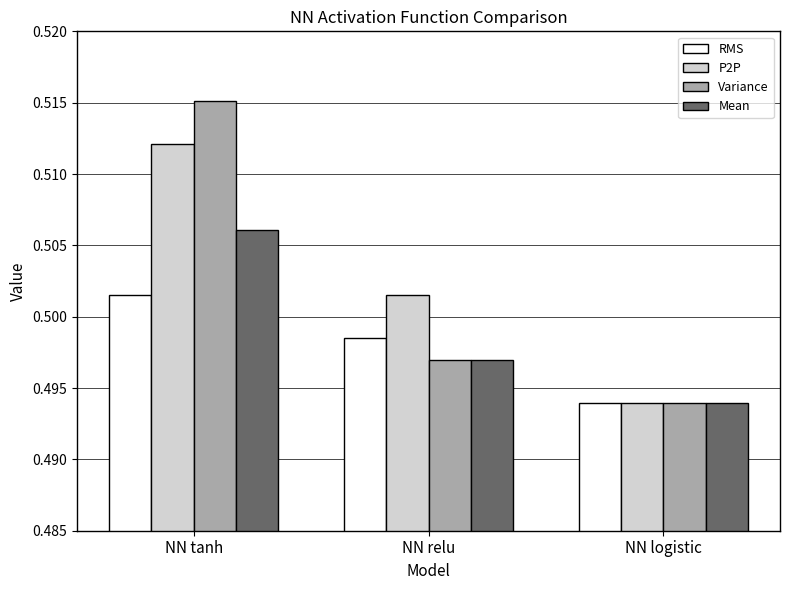

The value of Variance at NN tanh is 0.3. True or false?

False